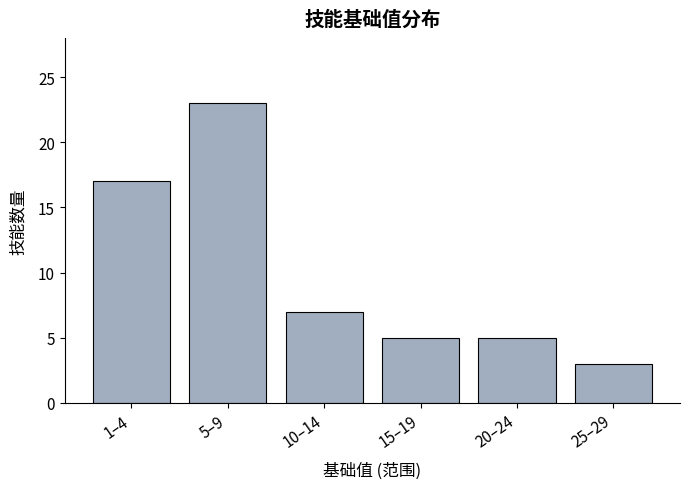

Reading left to right, transcribe all the data shown in this chart.

17	23	7	5	5	3